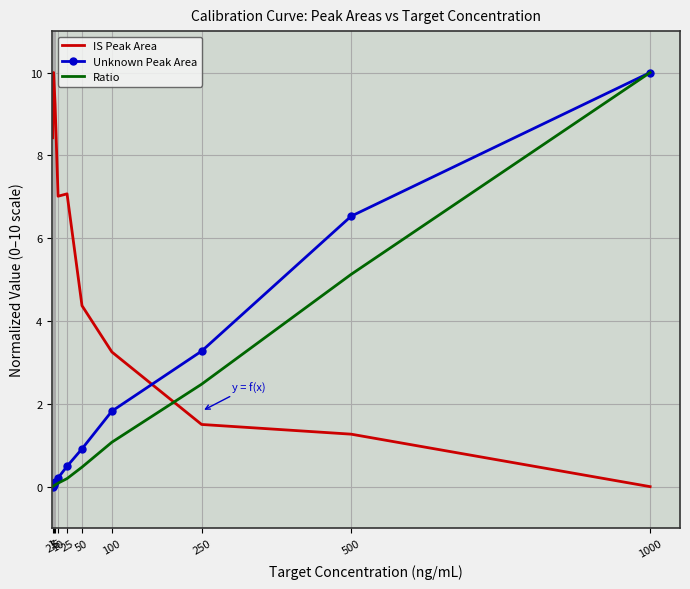

True or false: Ratio and IS Peak Area cross at least once.

True